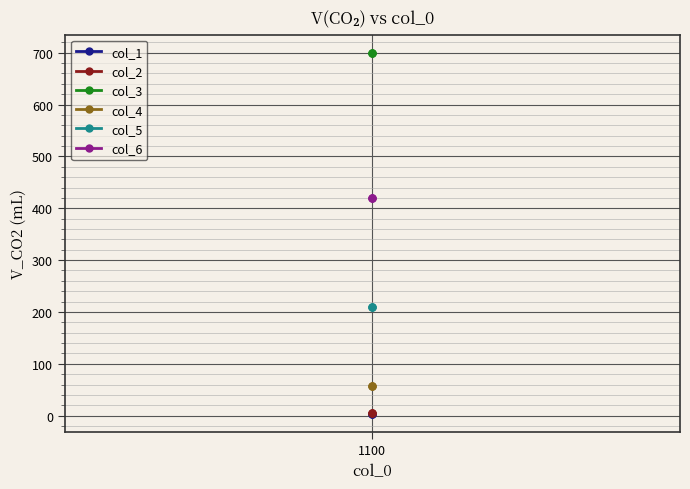

Which series has the largest total across all categories?

col_3